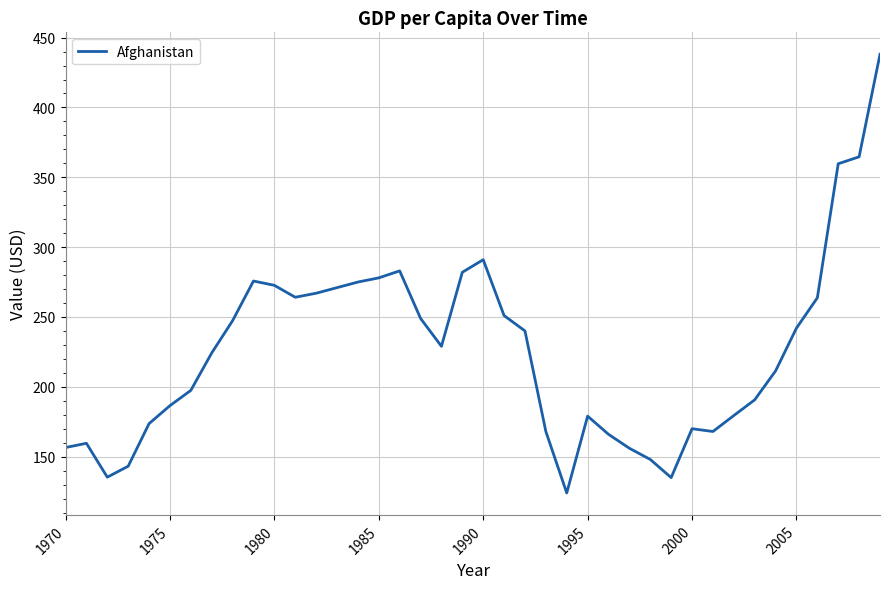

What is the greatest value displayed?

438.1